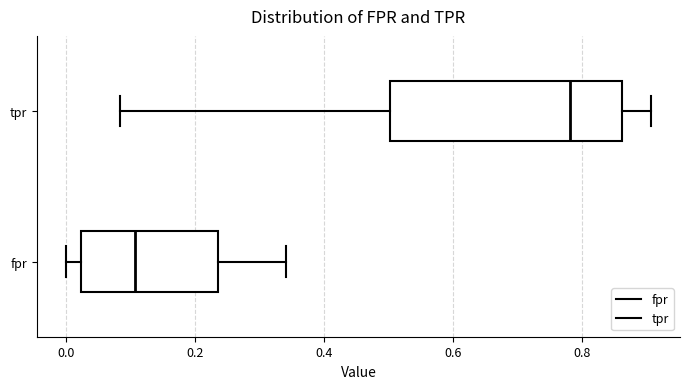

Comparing the boxes themselves (not the whiskers), which one is the widest?

tpr